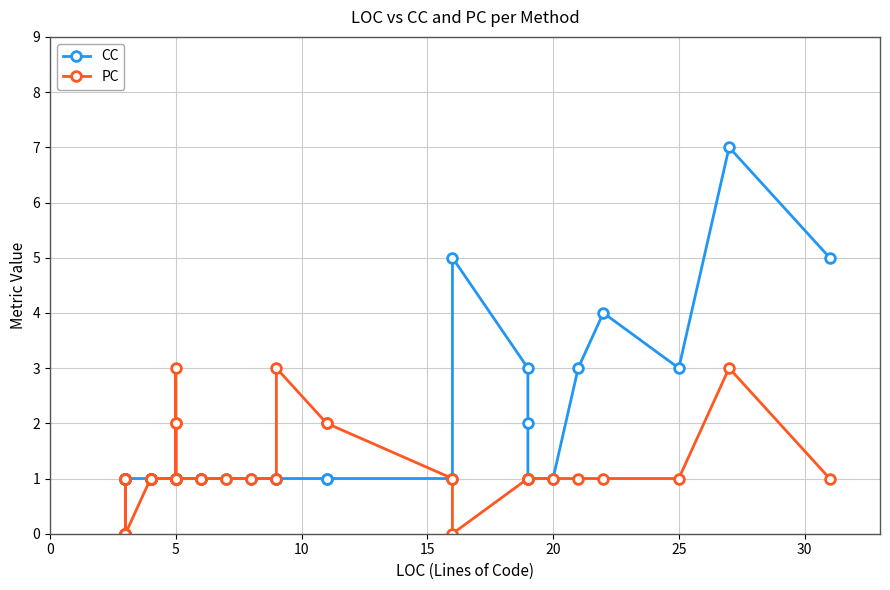

In CC, how many points are lower than both neighbors (excluding endpoints)?

1